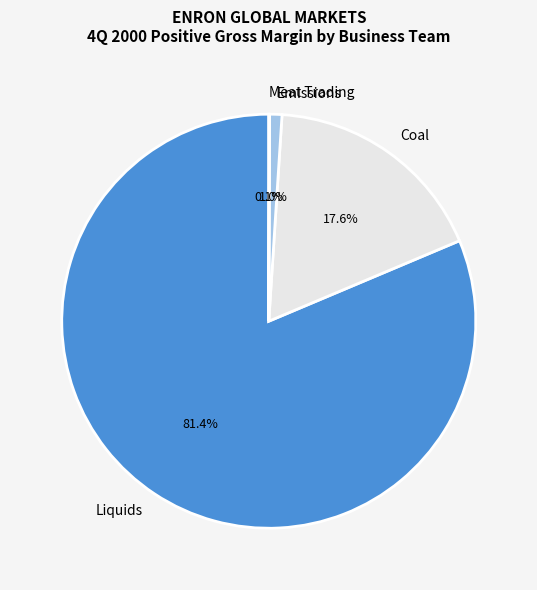

Does any single category account for the majority?

Yes